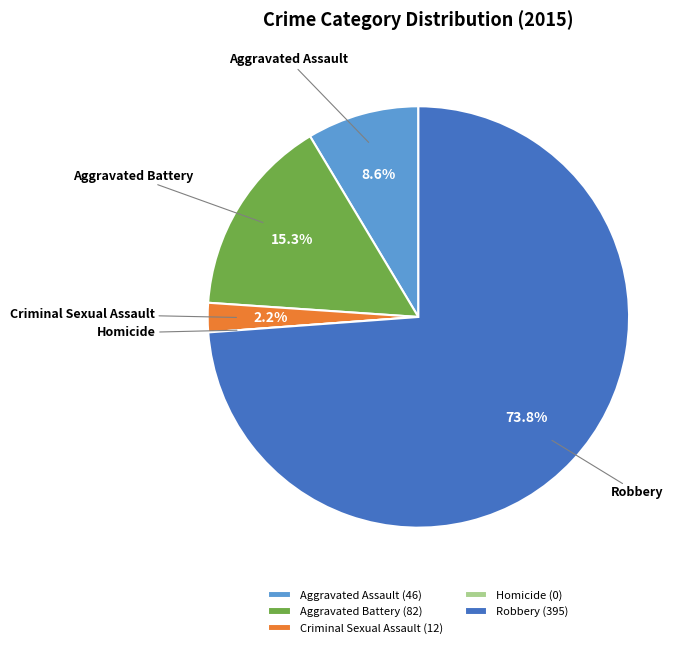

True or false: Criminal Sexual Assault accounts for 2% of the total.

True